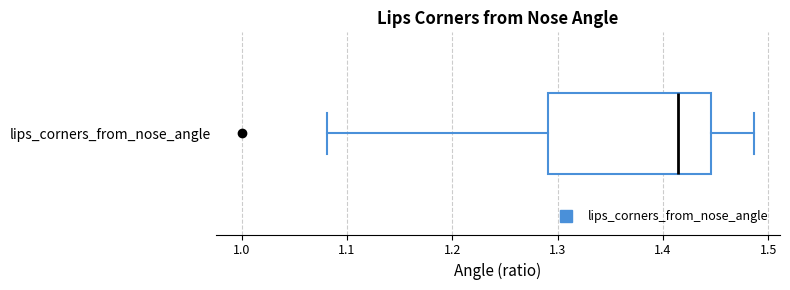

Read this box plot against the x-axis: the position of the median line, the range covered by the box, and the ends of both whiskers. The values are not printed on the chart, so give them approximately, as read against the axis.

median 1.41, box 1.29 to 1.45, whiskers 1.08 to 1.49